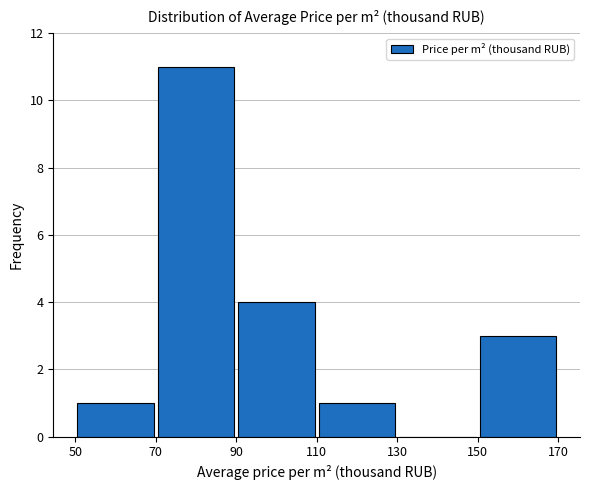

How tall is the bar that spans 90 to 110 on the x-axis? The values are not printed on the chart, so give them approximately, as read against the axis.

4